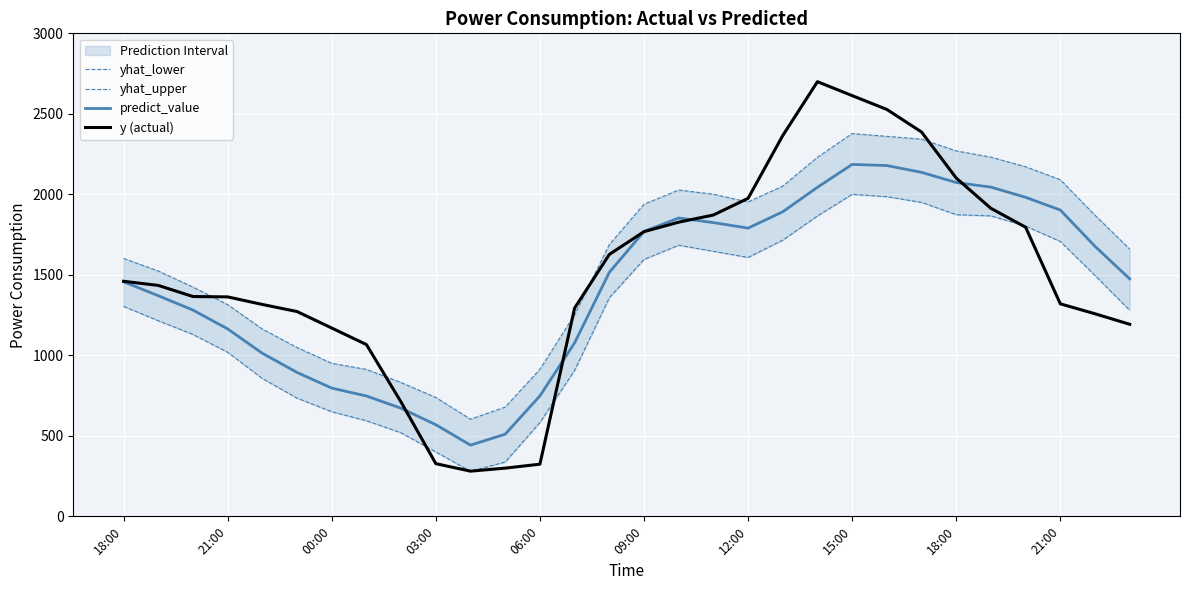

True or false: predict_value and yhat_lower cross at least once.

False